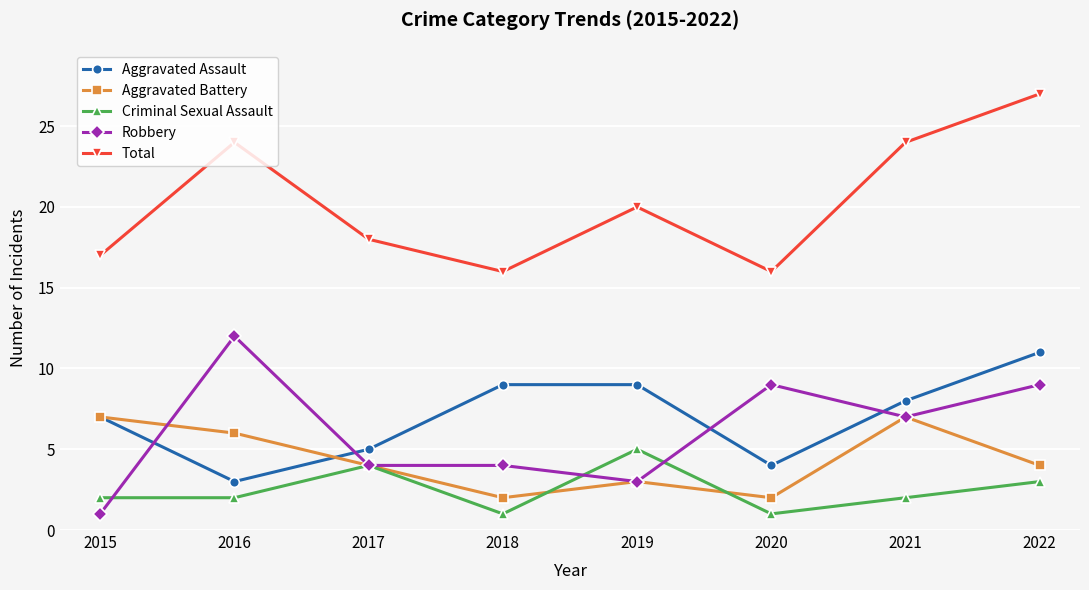

Rank the series by their maximum value, from lowest to highest.

Criminal Sexual Assault, Aggravated Battery, Aggravated Assault, Robbery, Total